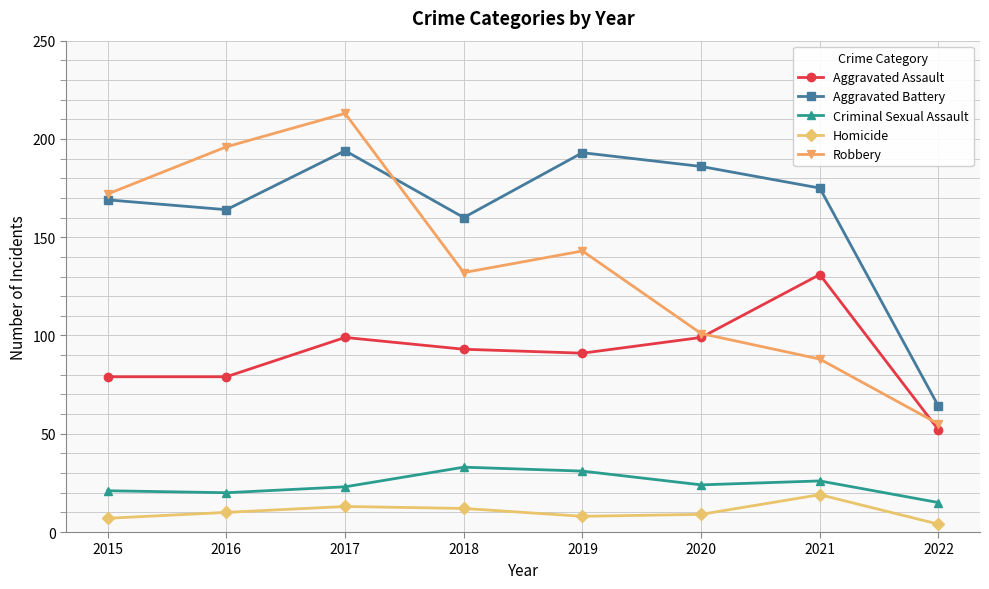

What is the approximate value of Aggravated Assault at 2017, to the nearest 10?

100